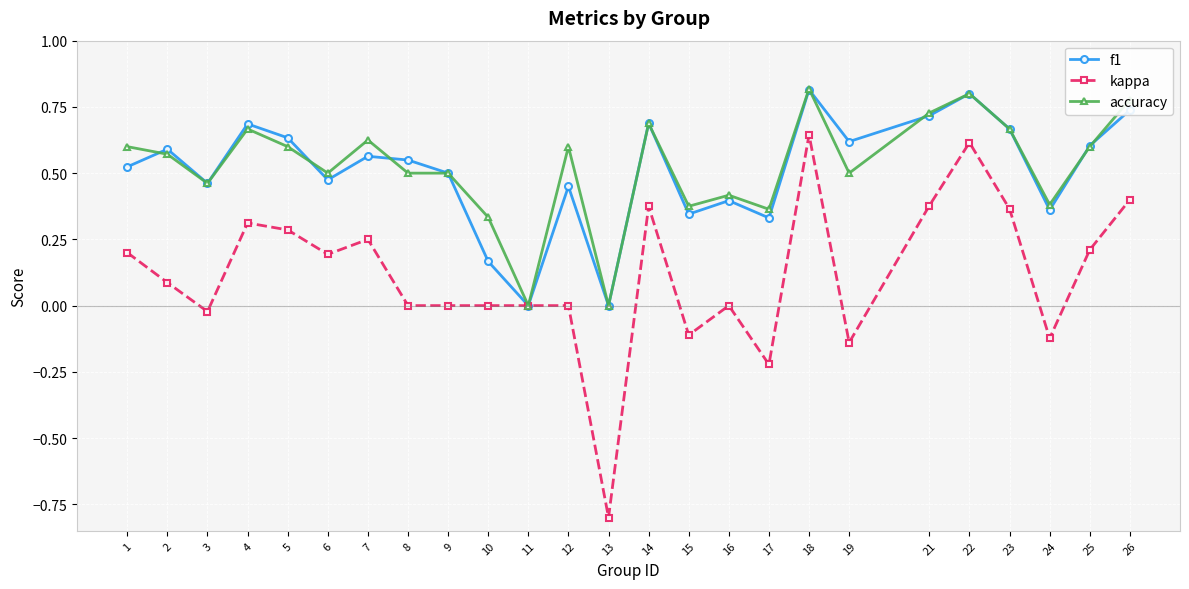

Which series has the widest spread of values?

kappa